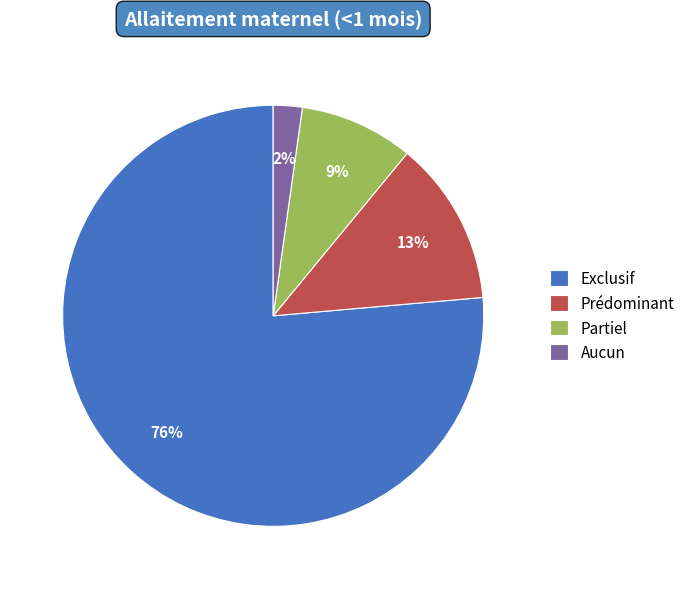

Is it true that Exclusif is 84% of the pie?

False